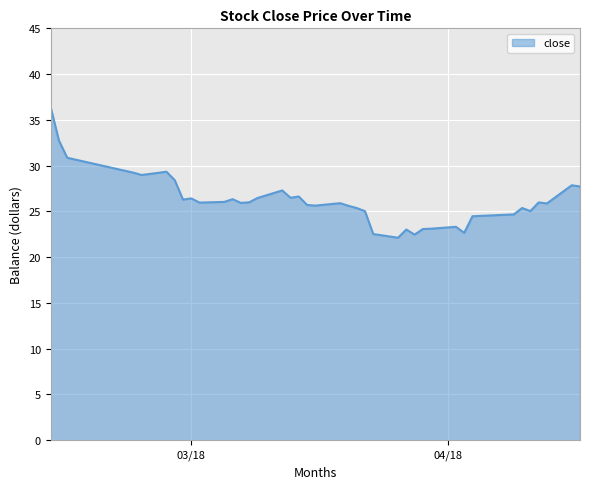

What is the smallest value displayed?

22.1